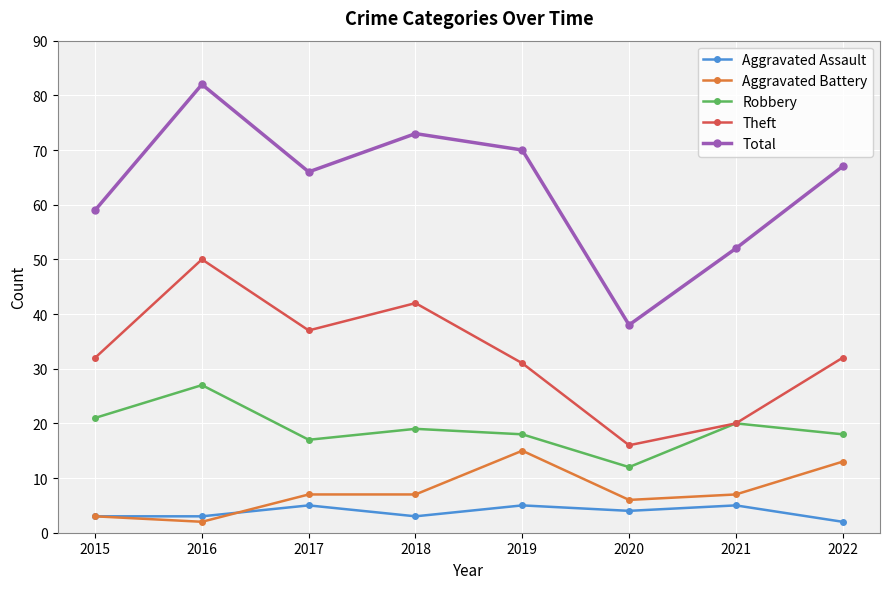

Read the Robbery value at 2020, to the nearest 10.

10